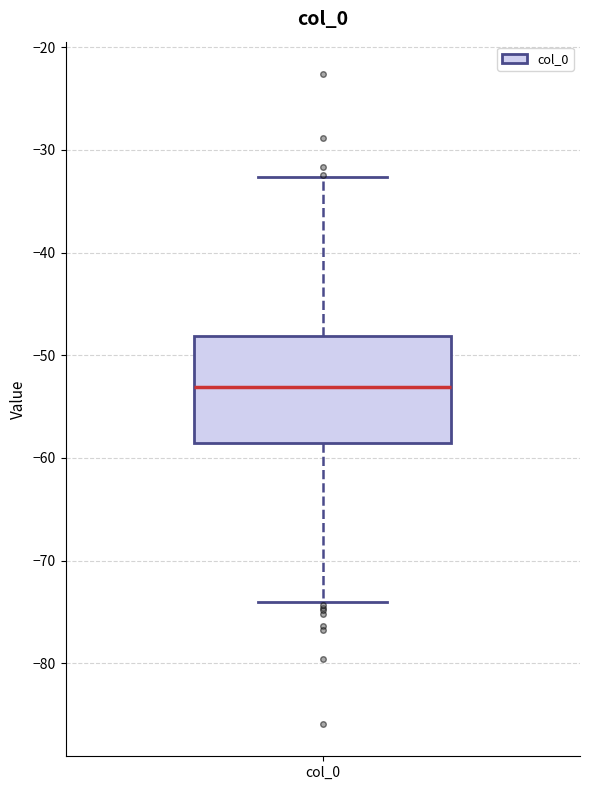

Transcribe this box plot: give where the median line is, the range the box spans, and where the two whiskers end, as read against the y-axis. The values are not printed on the chart, so give them approximately, as read against the axis.

median -53, box -59 to -48, whiskers -74 to -33